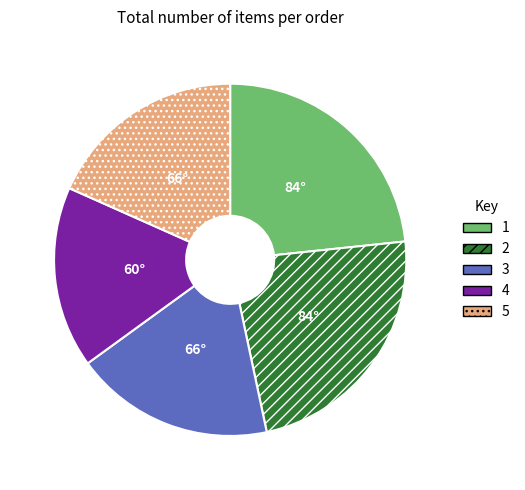

What is the smallest slice in the pie chart?

4